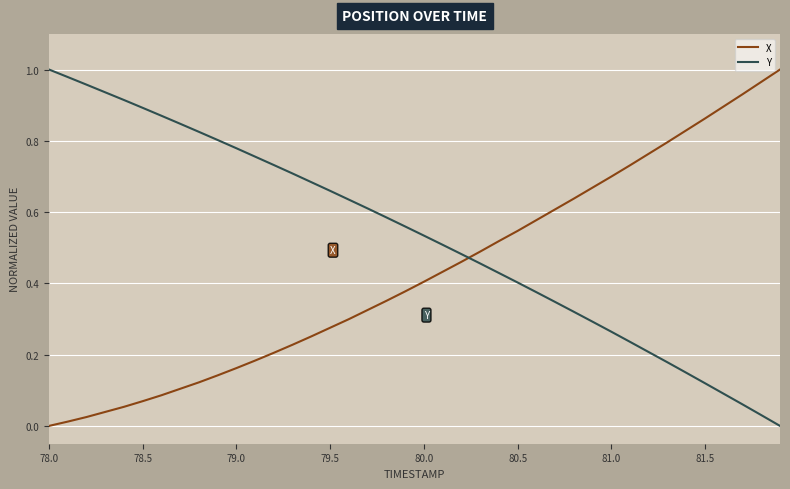

What are all the series names shown in the legend?

X, Y